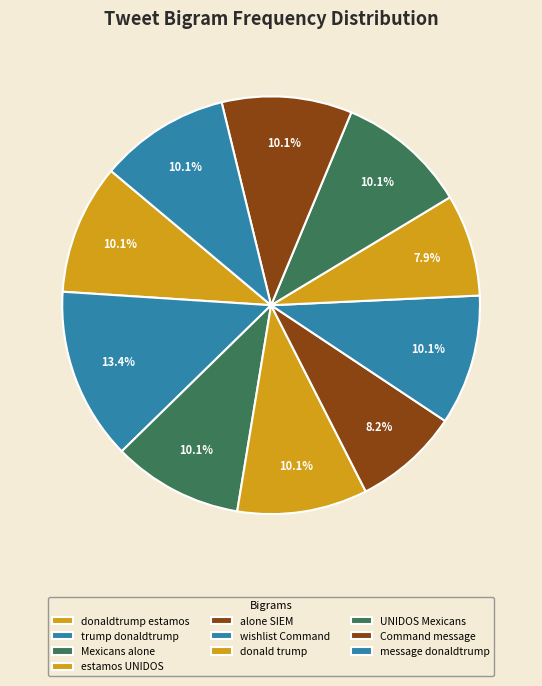

Approximately how many times larger is the value at Mexicans alone compared to wishlist Command?

1.0